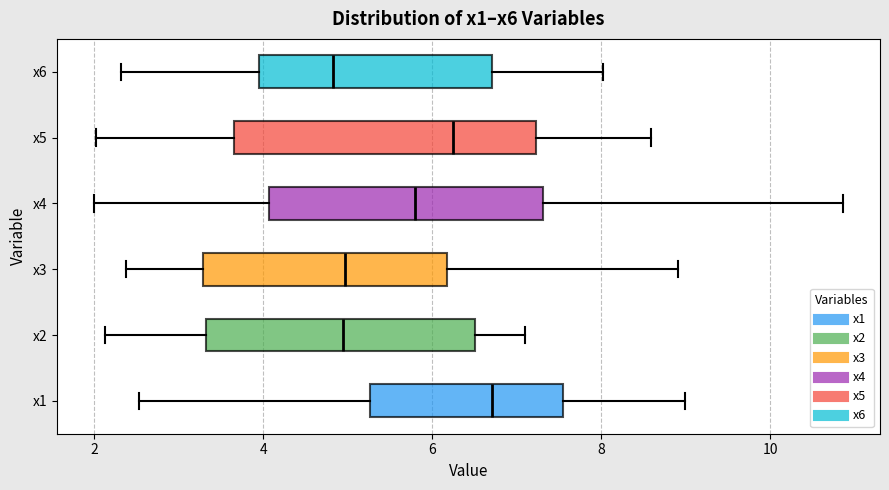

Reading bottom to top, transcribe this box plot: for each box, give where its median line is, the range the box spans, and where its two whiskers end, as read against the x-axis. The values are not printed on the chart, so give them approximately, as read against the axis.

x1: median 6.8, box 5.2 to 7.6, whiskers 2.6 to 9.0
x2: median 5.0, box 3.4 to 6.6, whiskers 2.2 to 7.2
x3: median 5.0, box 3.2 to 6.2, whiskers 2.4 to 9.0
x4: median 5.8, box 4.0 to 7.4, whiskers 2.0 to 10.8
x5: median 6.2, box 3.6 to 7.2, whiskers 2.0 to 8.6
x6: median 4.8, box 4.0 to 6.8, whiskers 2.4 to 8.0